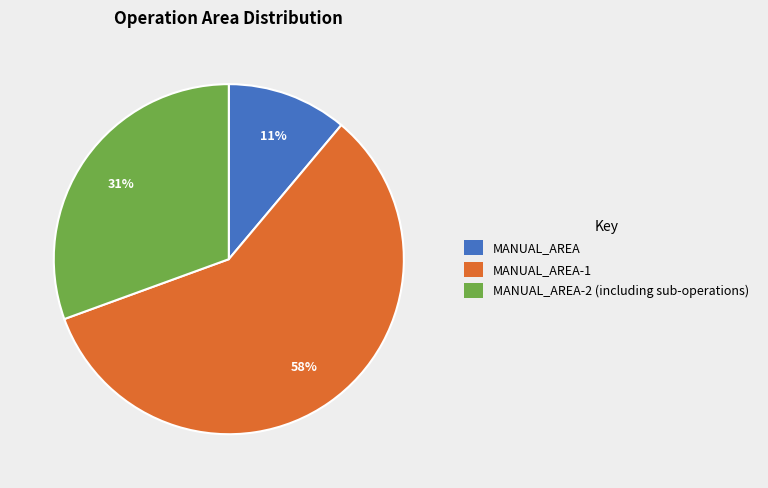

Does any single category account for the majority?

Yes